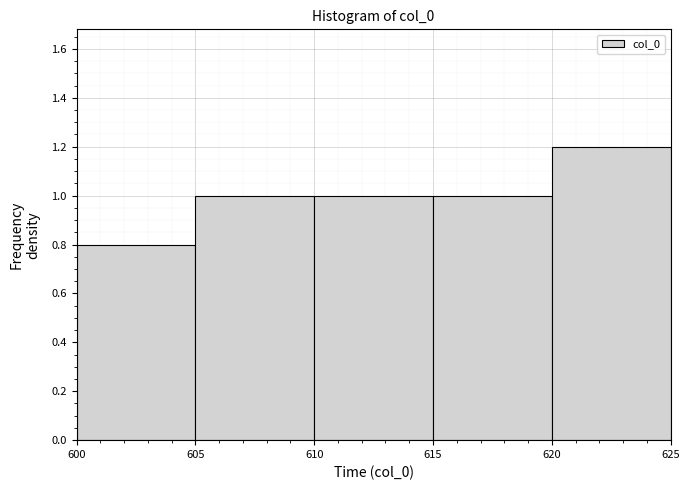

Reading left to right, transcribe this chart: for each bar, give the range it covers on the x-axis and its height. The values are not printed on the chart, so give them approximately, as read against the axis.

600 to 605: 0.8
605 to 610: 1.0
610 to 615: 1.0
615 to 620: 1.0
620 to 625: 1.2